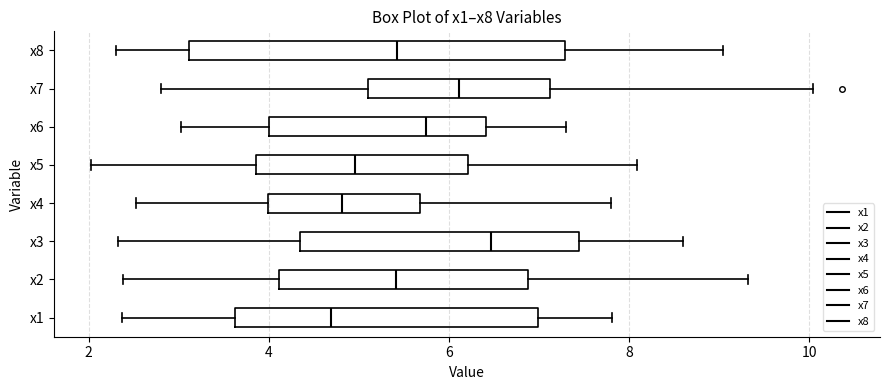

Where is the left edge of the box for x6 on the x-axis? The values are not printed on the chart, so give them approximately, as read against the axis.

4.0